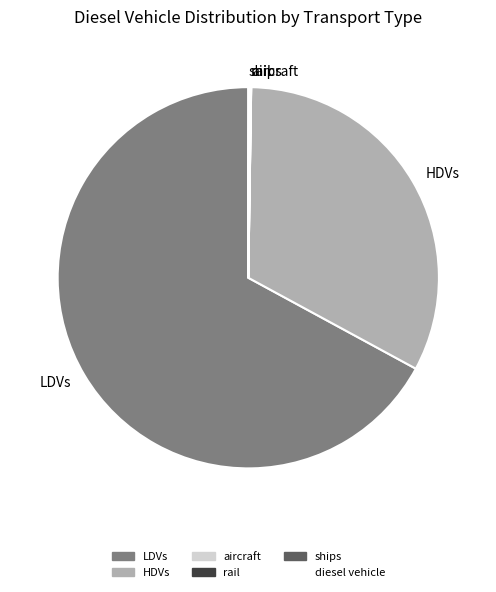

Approximately how many times larger is the value at HDVs compared to LDVs?

0.5